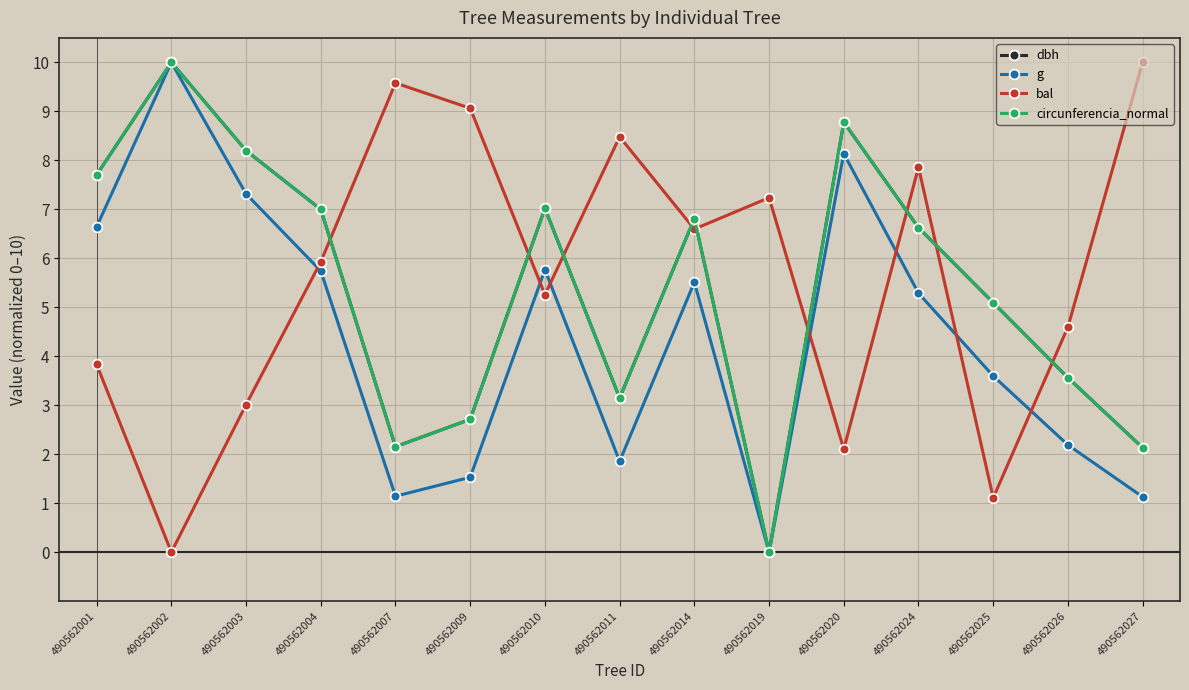

What is the spread (max minus min) of values at 490562019?

7.2